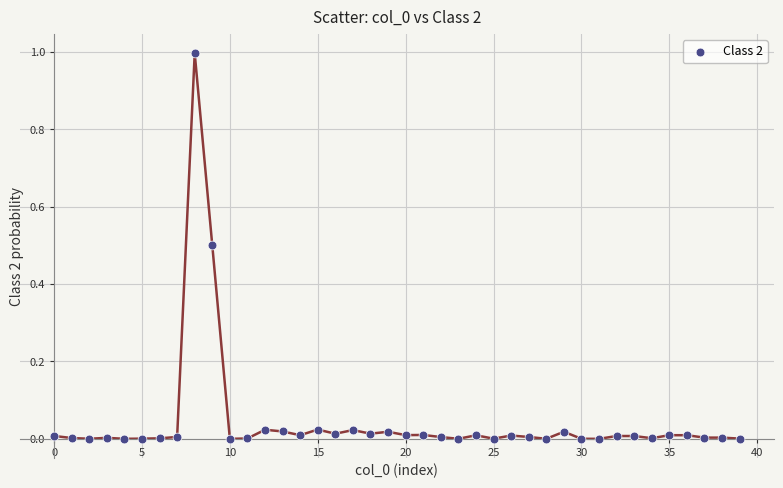

What is the range of Y values (max minus min)?

1.0